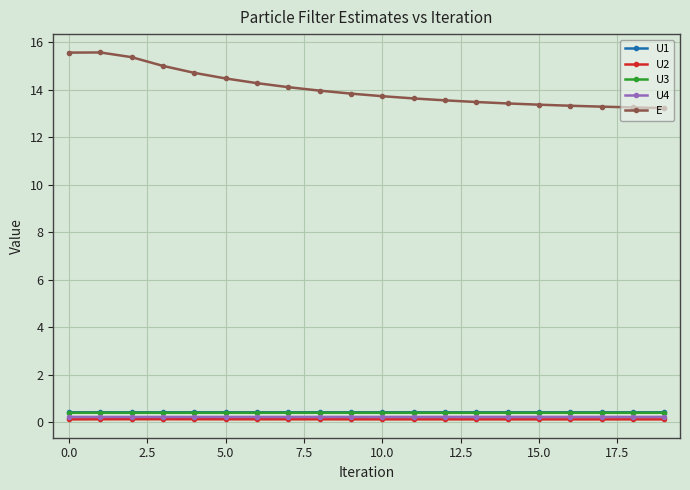

What are all the series names shown in the legend?

U1, U2, U3, U4, E